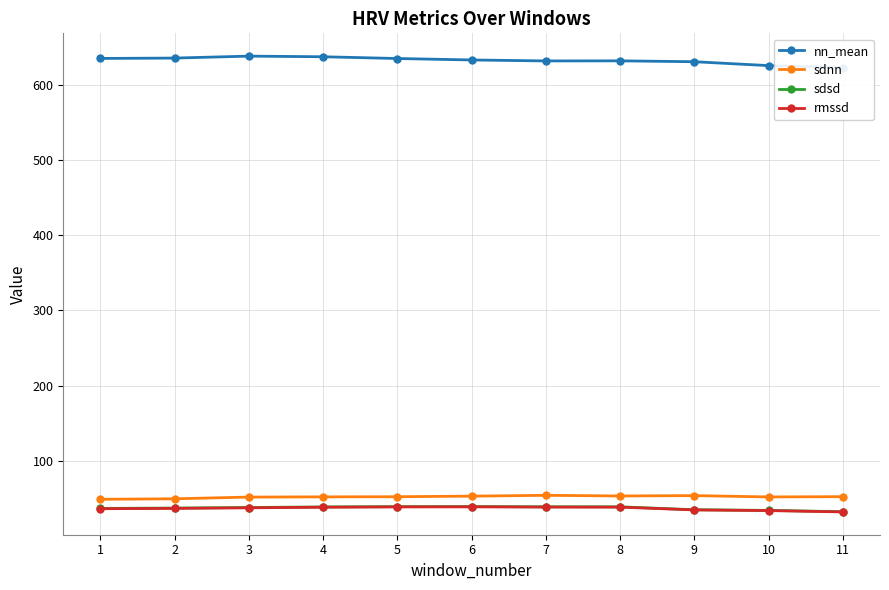

True or false: rmssd and sdnn intersect in this chart.

False